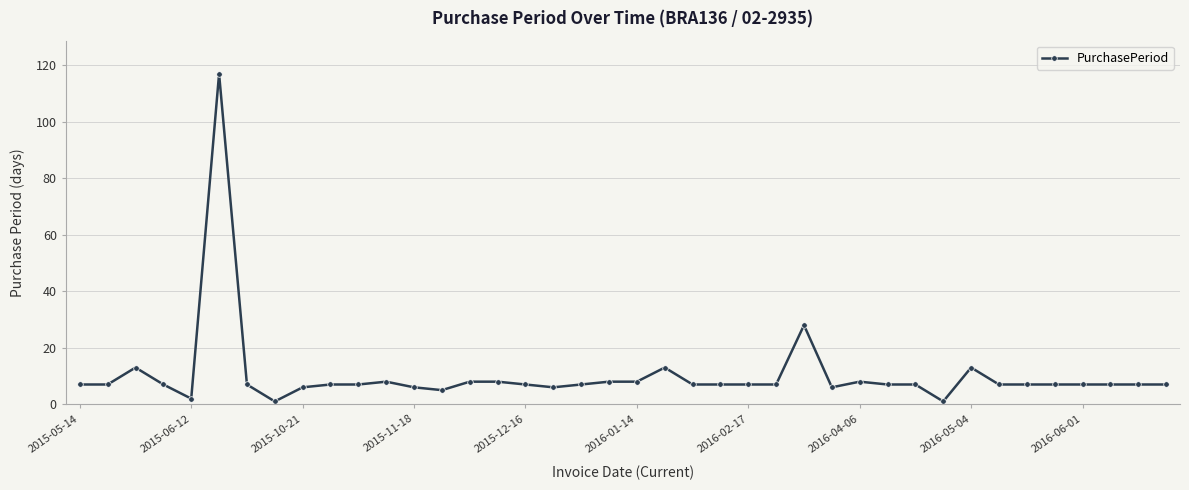

True or false: there are more than 1 points higher than both neighbors.

True